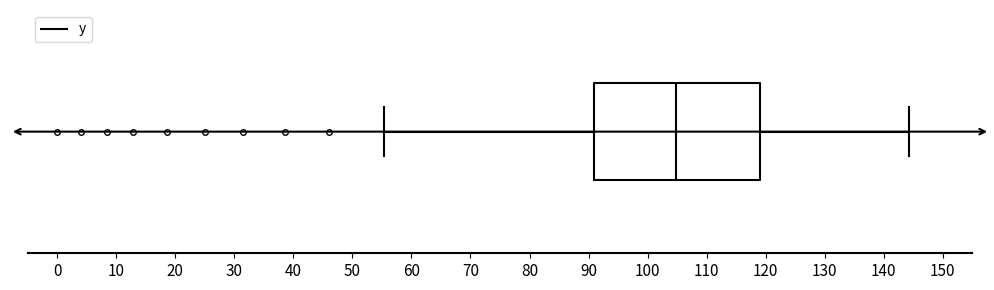

Where is the left edge of the box on the x-axis? The values are not printed on the chart, so give them approximately, as read against the axis.

91